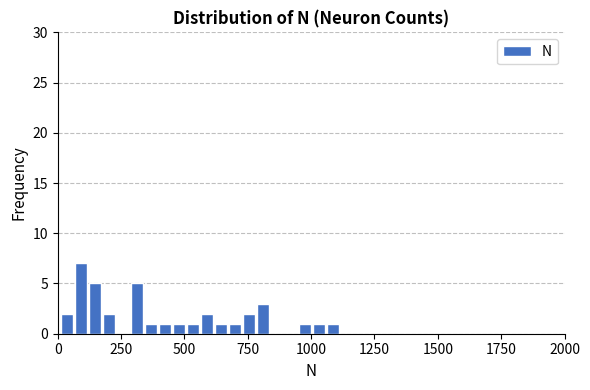

Around what value on the x-axis is the tallest bar? Give the approximate position of its centre, as read against the axis.

100